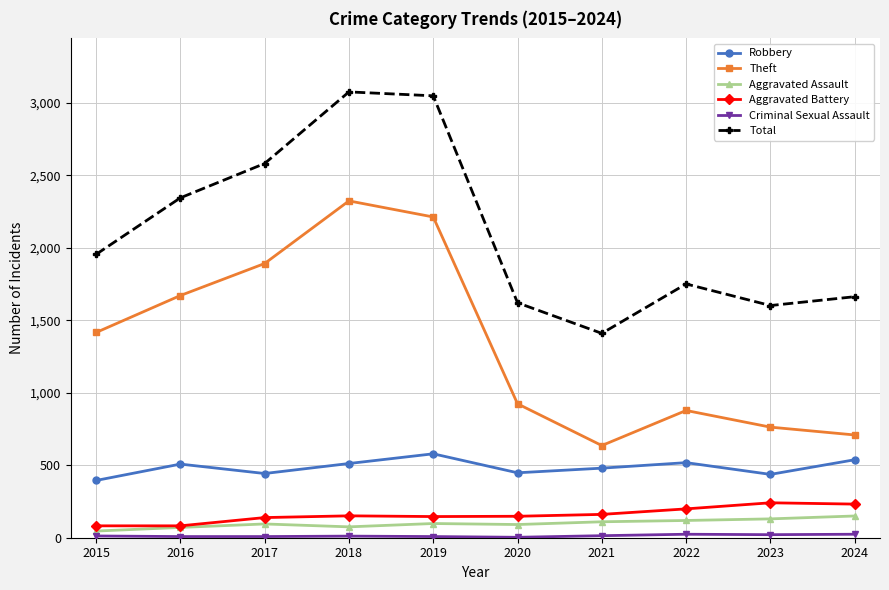

The value of Theft at 2020 is 924. True or false?

True